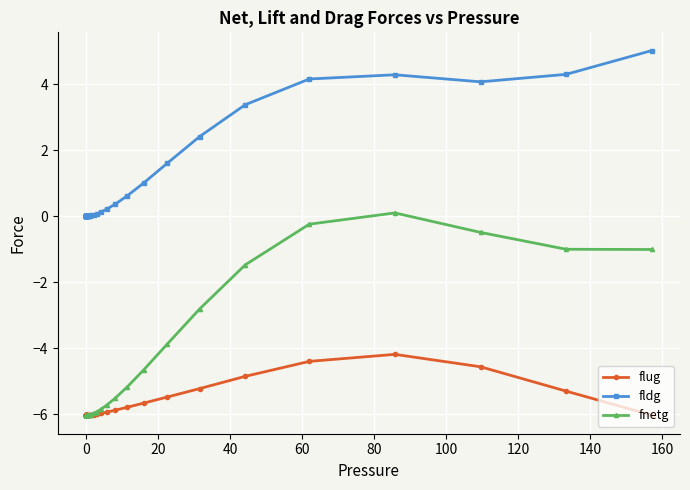

What is the difference between the second highest and minimum values in the fnetg series?

5.8